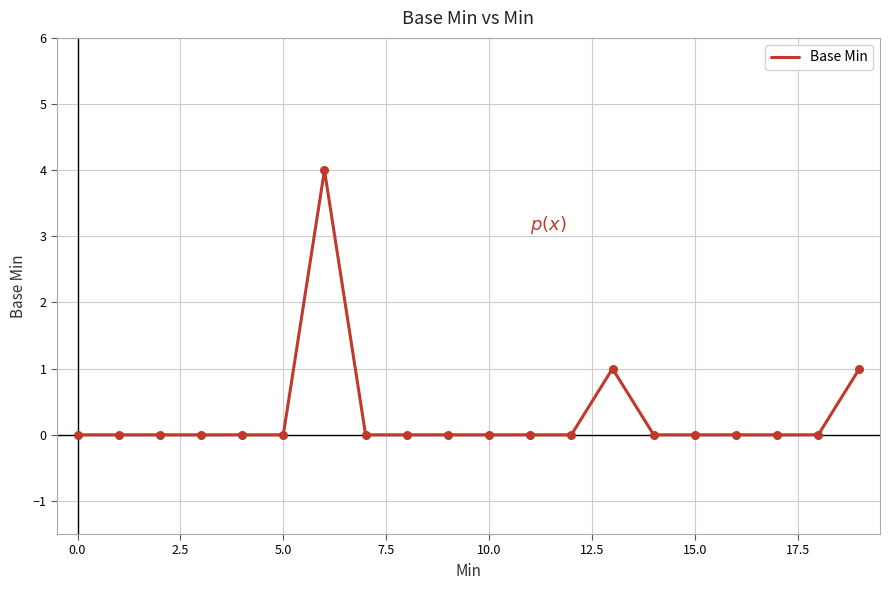

What is the greatest value displayed?

4